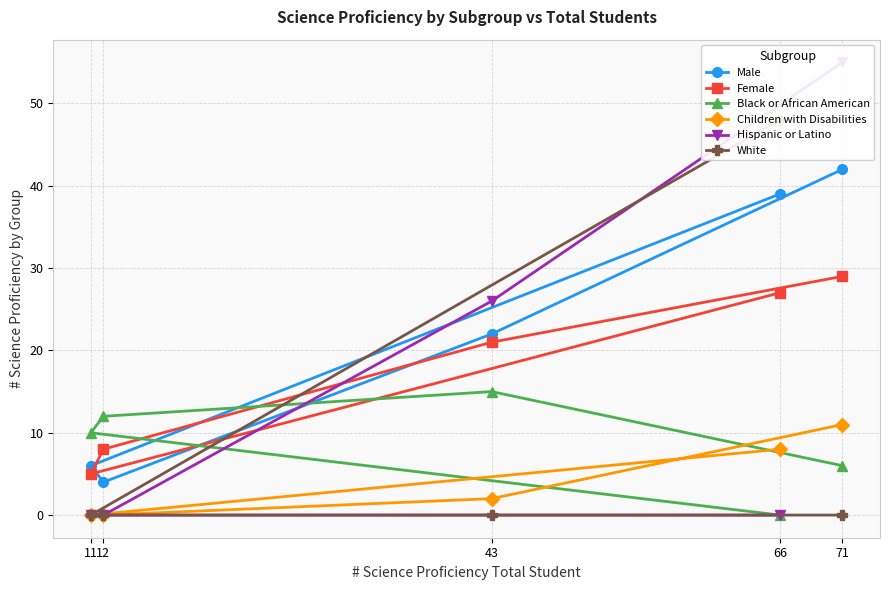

At 43, list the series in order from largest to smallest.

Hispanic or Latino, Male, Female, Black or African American, Children with Disabilities, White